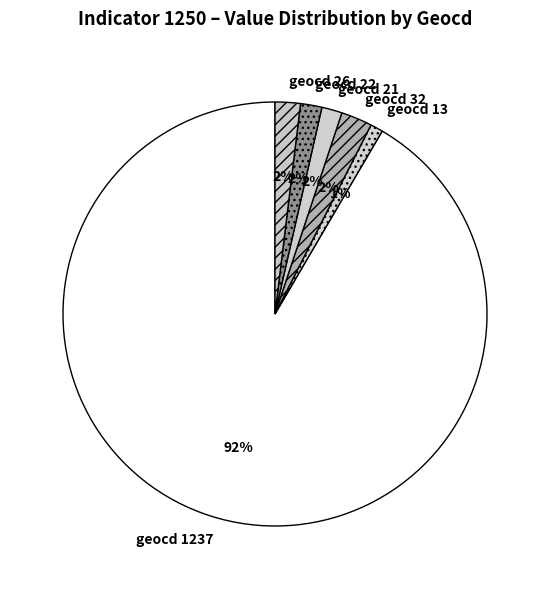

What is the majority slice?

geocd 1237